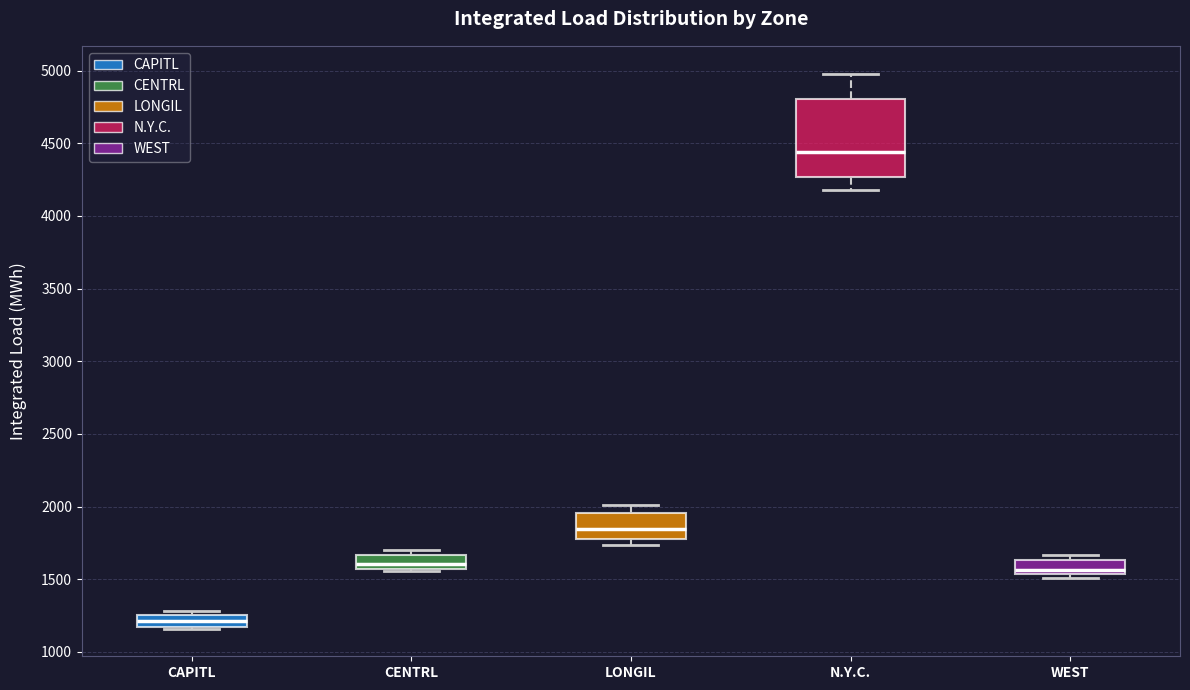

Reading left to right, transcribe this box plot: for each box, give where its median line is, the range the box spans, and where its two whiskers end, as read against the y-axis. The values are not printed on the chart, so give them approximately, as read against the axis.

CAPITL: median 1200, box 1150 to 1250, whiskers 1150 to 1300
CENTRL: median 1600, box 1550 to 1650, whiskers 1550 (just below the box's lower edge) to 1700
LONGIL: median 1850, box 1800 to 1950, whiskers 1750 to 2000
N.Y.C.: median 4450, box 4250 to 4800, whiskers 4200 to 5000
WEST: median 1550 (just above the box's lower edge), box 1550 to 1650, whiskers 1500 to 1650 (just above the box's upper edge)